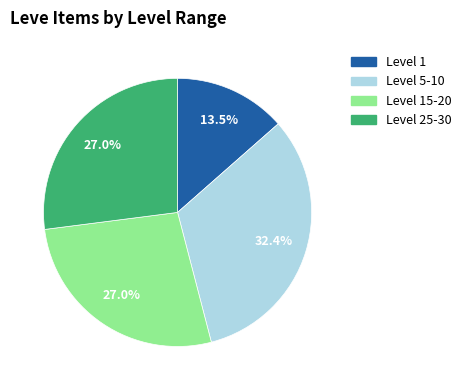

How many segments does this pie chart have?

4